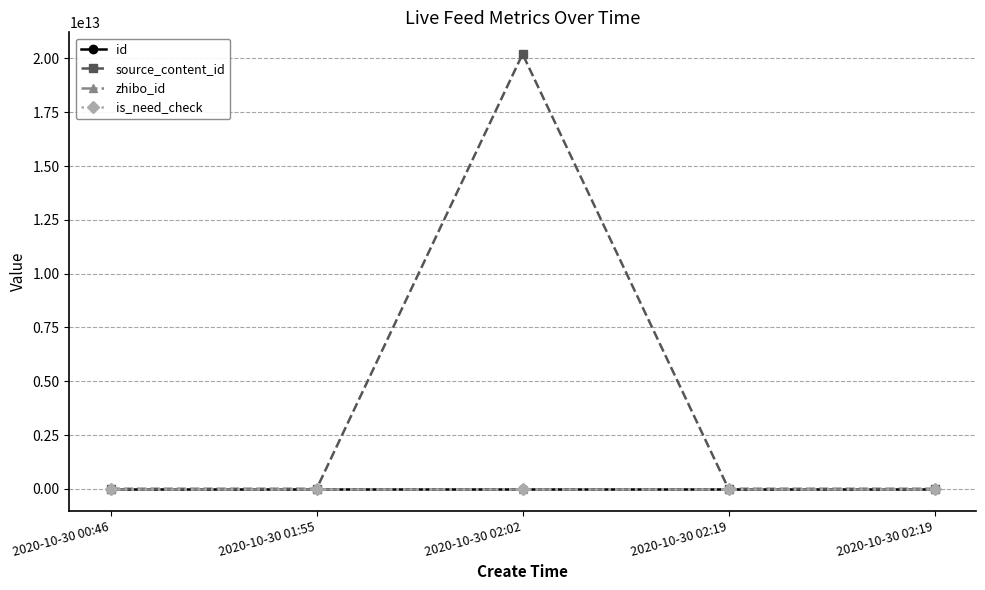

True or false: is_need_check and zhibo_id intersect in this chart.

False